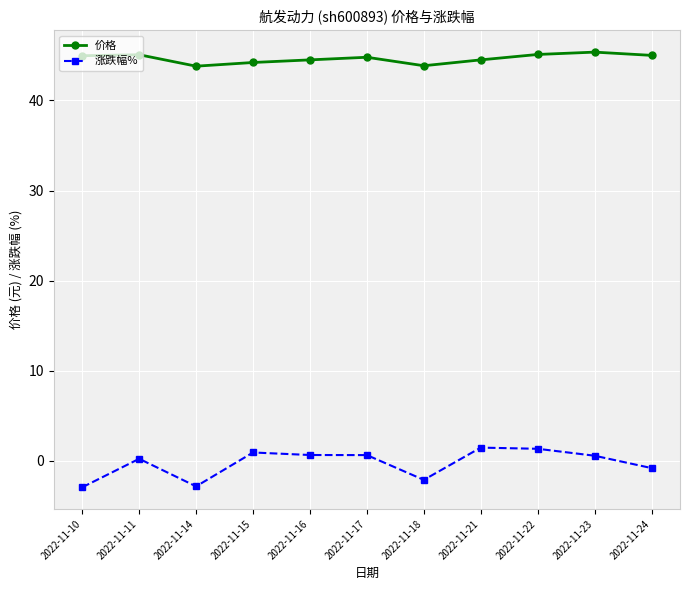

At 2022-11-23, list the series in order from largest to smallest.

价格, 涨跌幅%